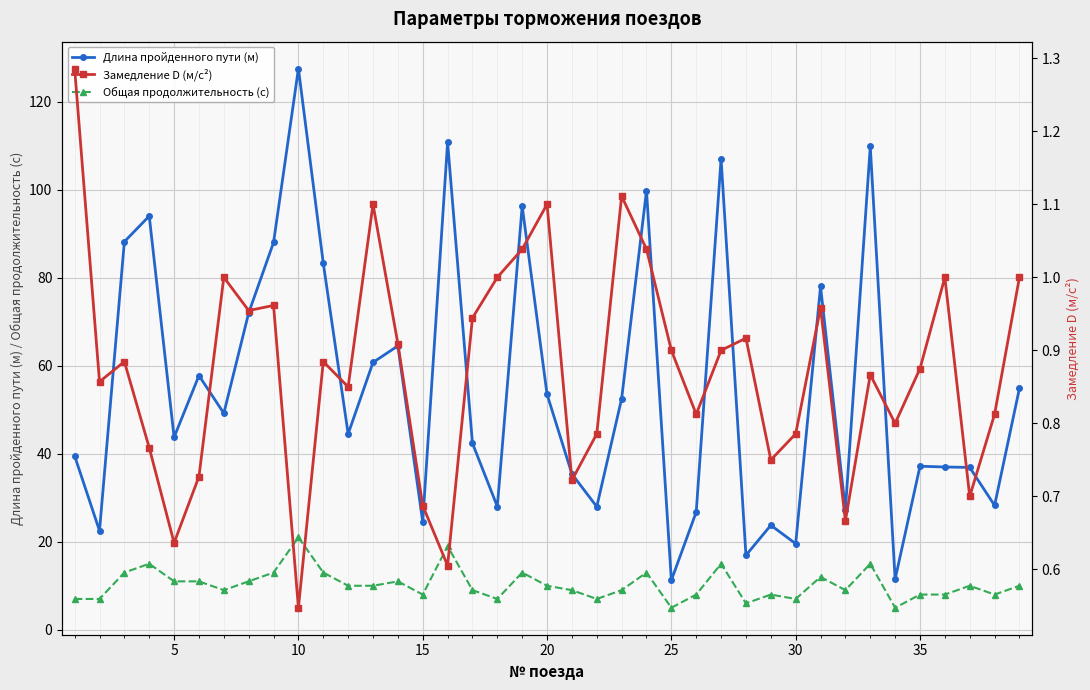

The Общая продолжительность (с) series shows 3.3 at 20. True or false?

False